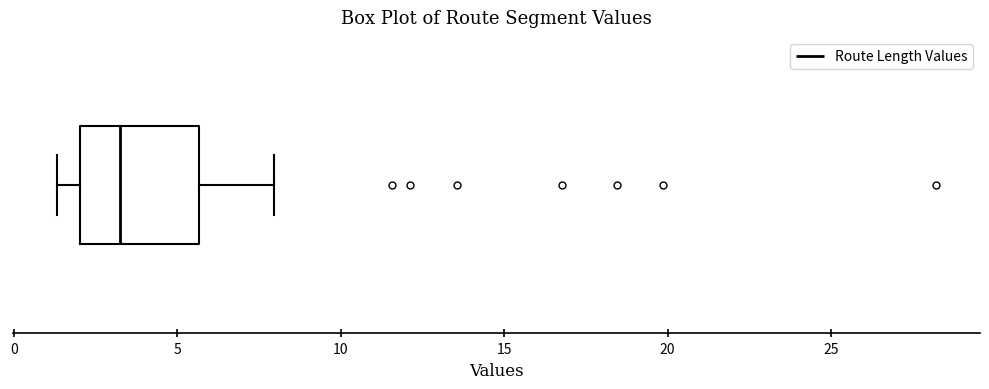

Transcribe this box plot: give where the median line is, the range the box spans, and where the two whiskers end, as read against the x-axis. The values are not printed on the chart, so give them approximately, as read against the axis.

median 3.5, box 2.0 to 5.5, whiskers 1.5 to 8.0